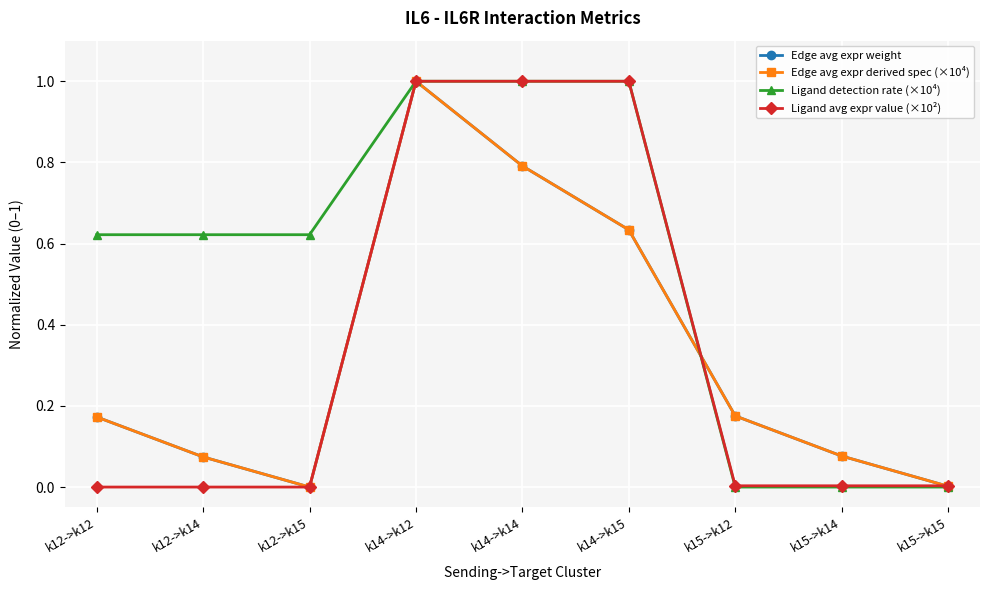

What is the approximate value of Ligand detection rate (×10⁴) at k14->k12?

1.0